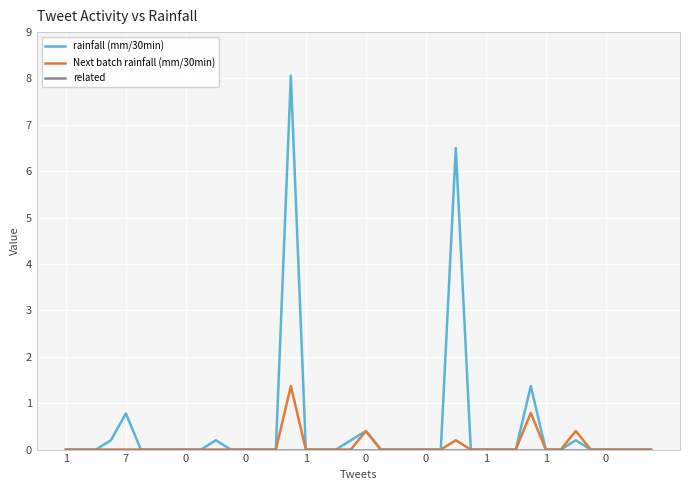

What is the greatest value displayed?

8.1